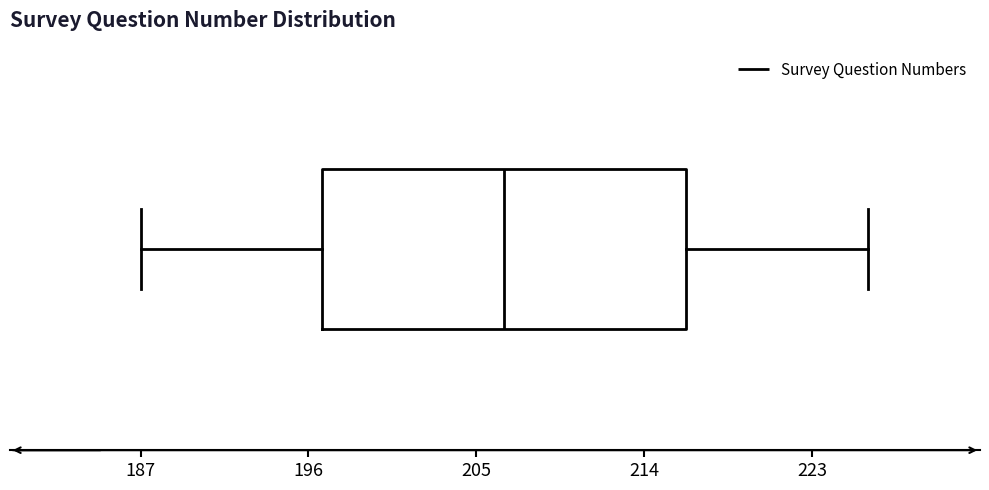

Where does the right whisker of the box end on the x-axis? The values are not printed on the chart, so give them approximately, as read against the axis.

226